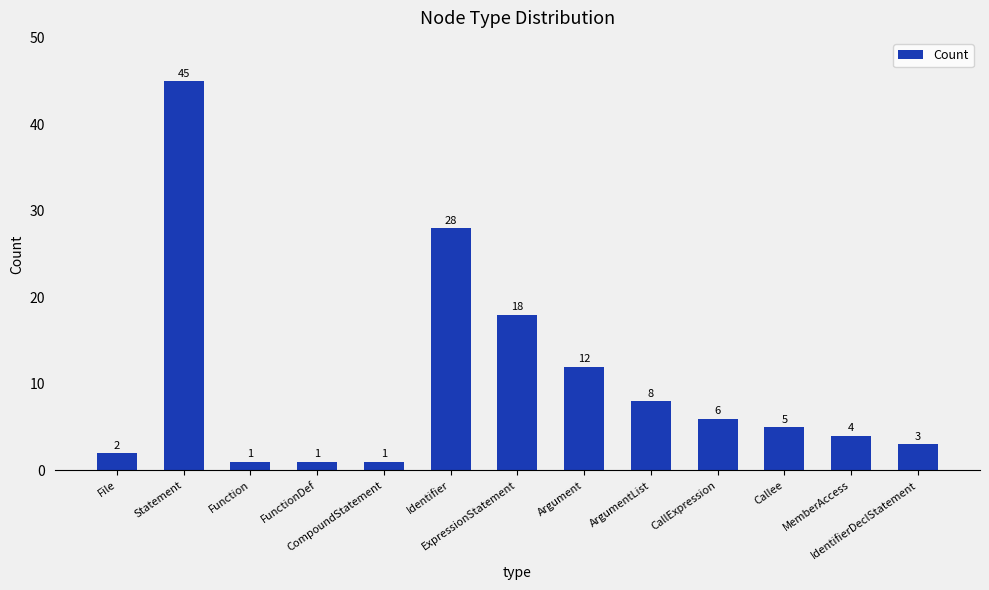

True or false: the data shows 5 at Callee.

True